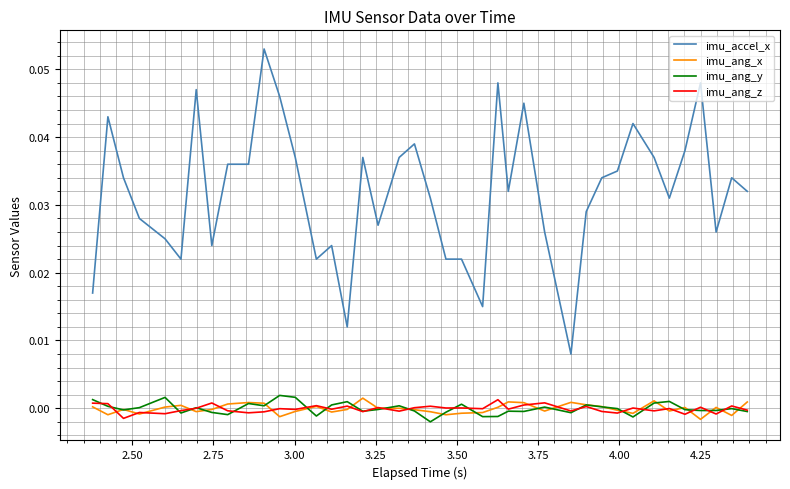

True or false: imu_accel_x and imu_ang_z cross at least once.

False